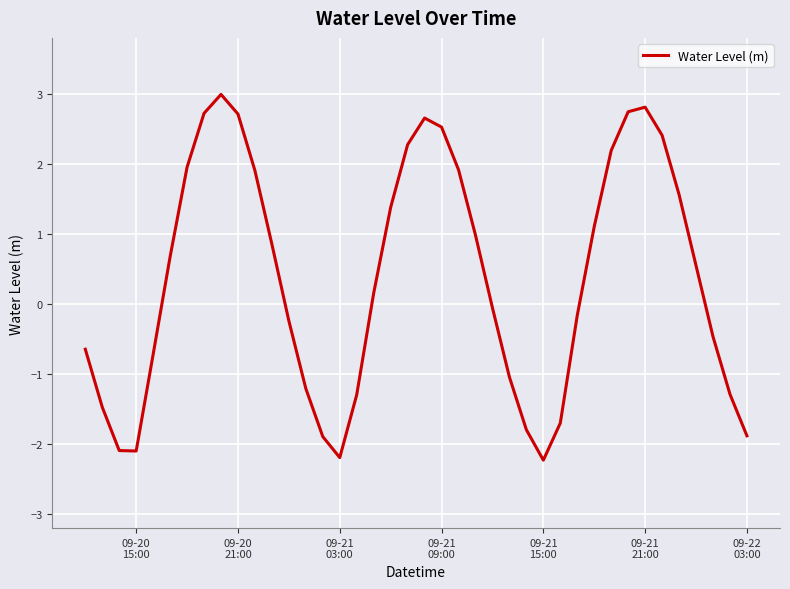

How many series are shown in this chart?

1